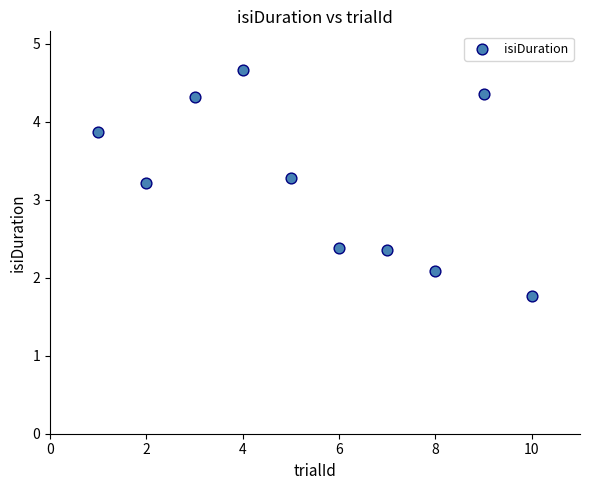

What is the average X value?

5.5